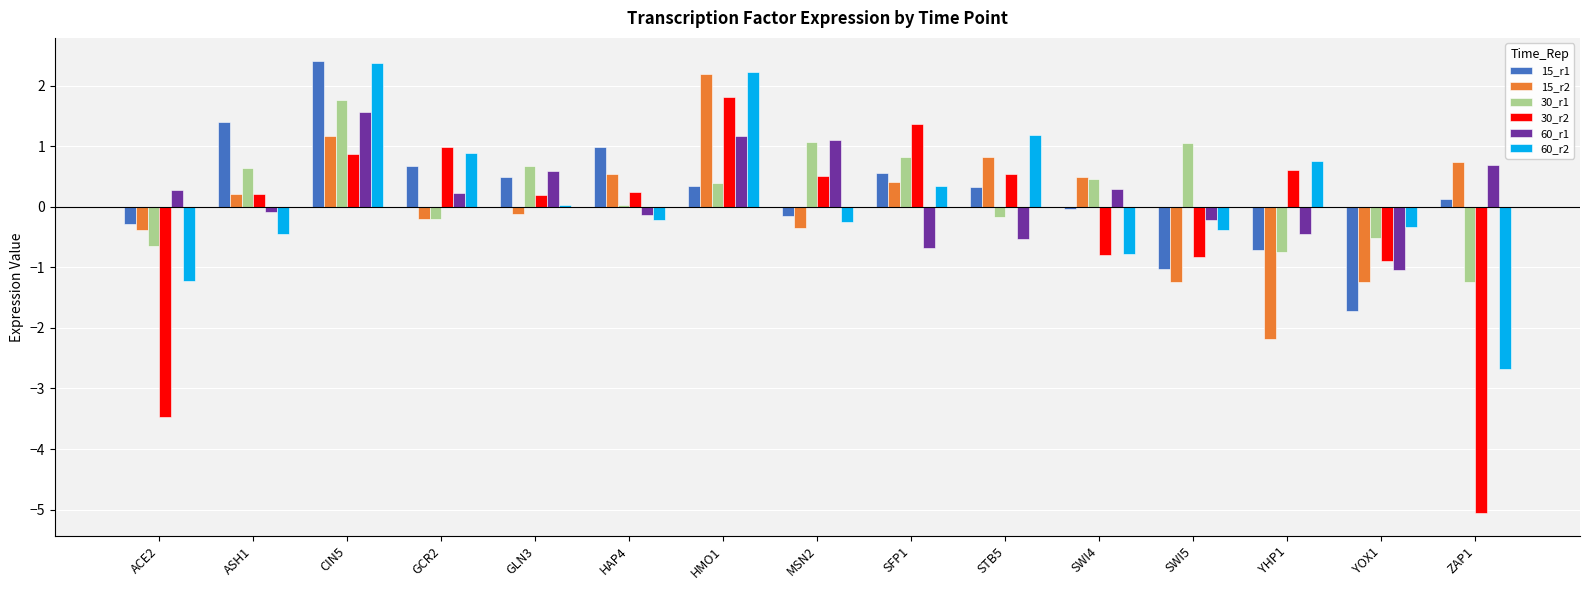

How many categories are shown in the chart?

15